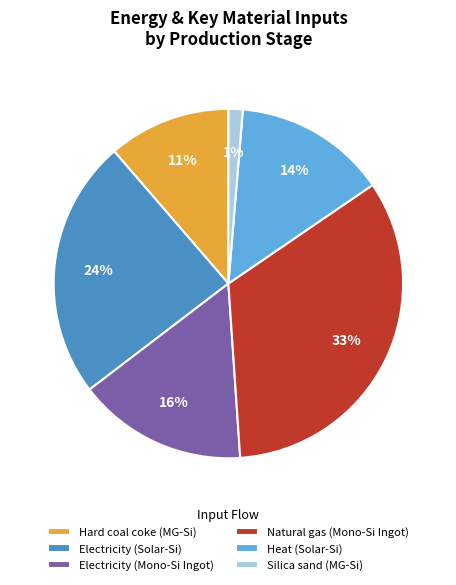

Does Hard coal coke (MG-Si) account for over 50% of the chart?

No